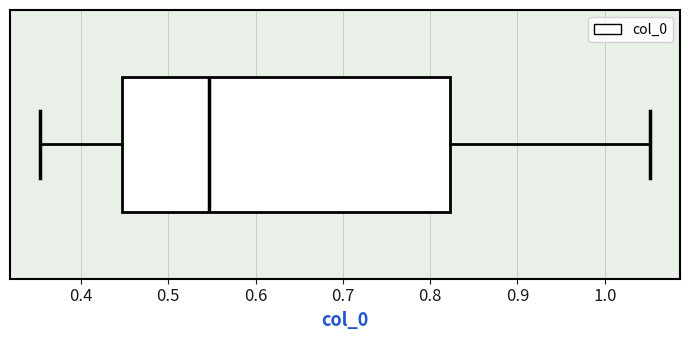

Read this box plot against the x-axis: the position of the median line, the range covered by the box, and the ends of both whiskers. The values are not printed on the chart, so give them approximately, as read against the axis.

median 0.55, box 0.45 to 0.82, whiskers 0.35 to 1.05